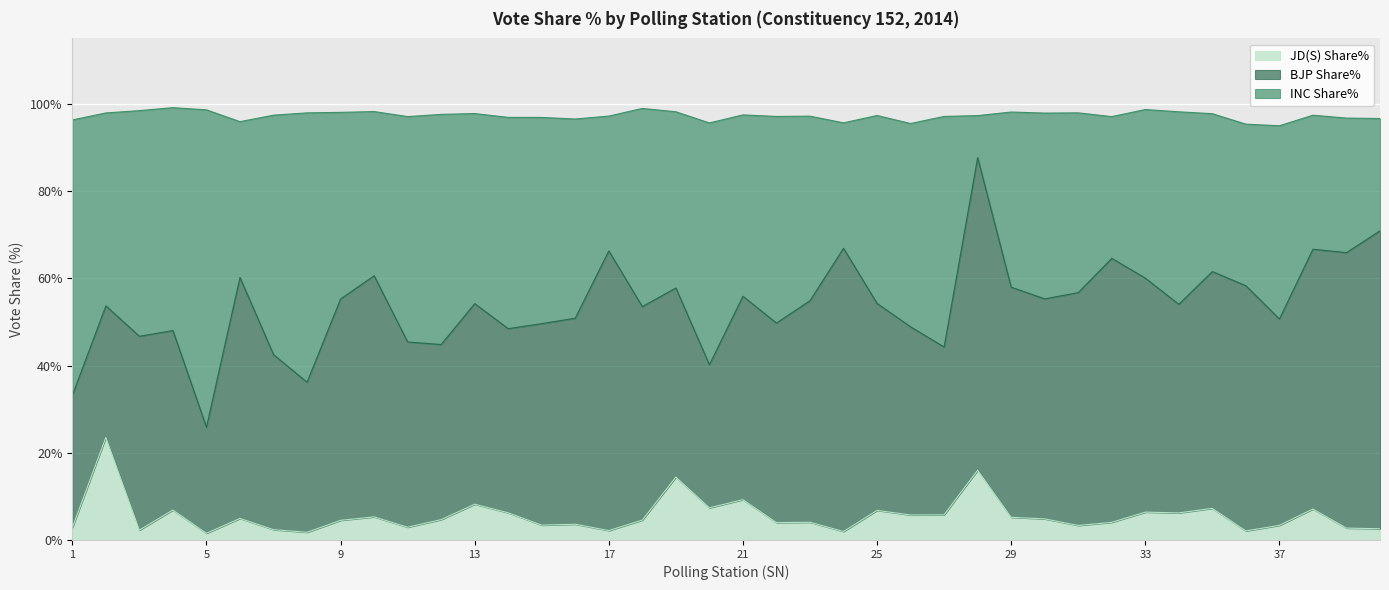

Does the chart display data point markers on the line(s)?

No